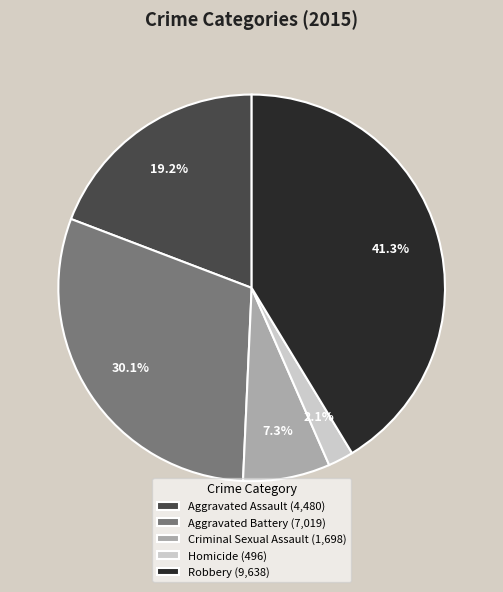

Rank the categories by value from lowest to highest.

Homicide, Criminal Sexual Assault, Aggravated Assault, Aggravated Battery, Robbery